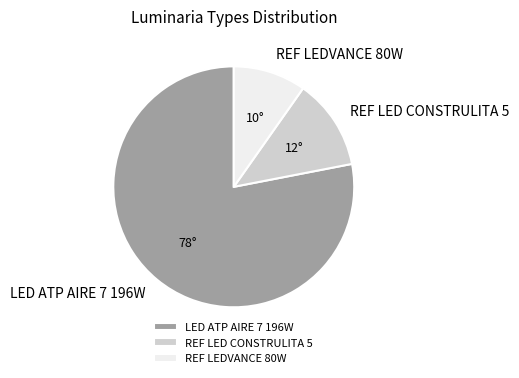

Which category has the biggest portion of the pie?

LED ATP AIRE 7 196W